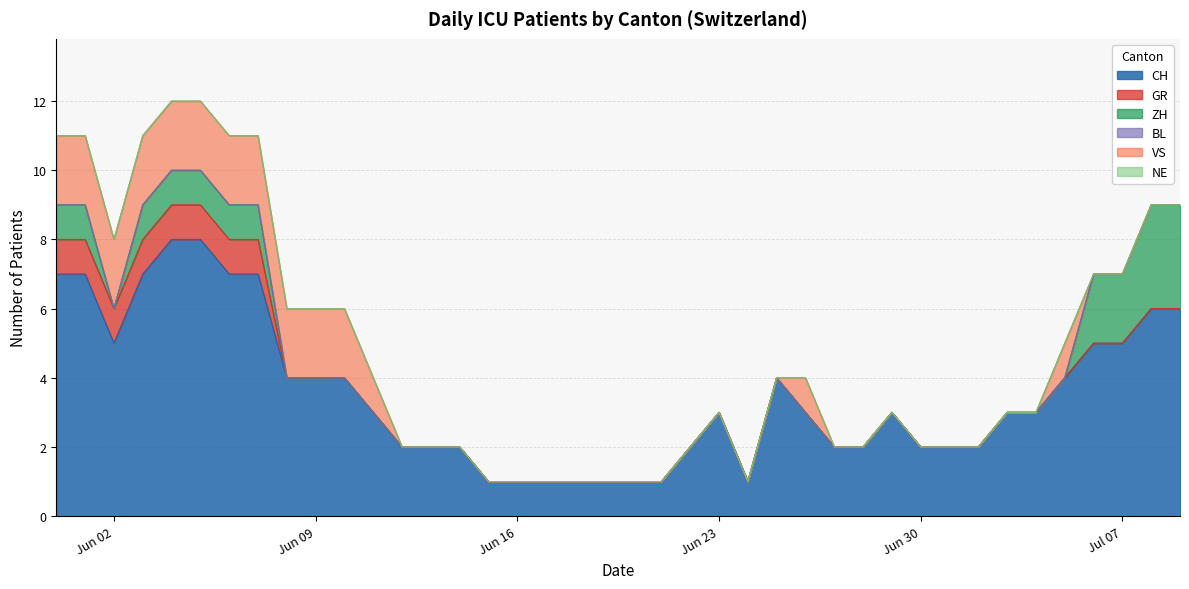

At which label is VS closest to 1?

2020-06-11